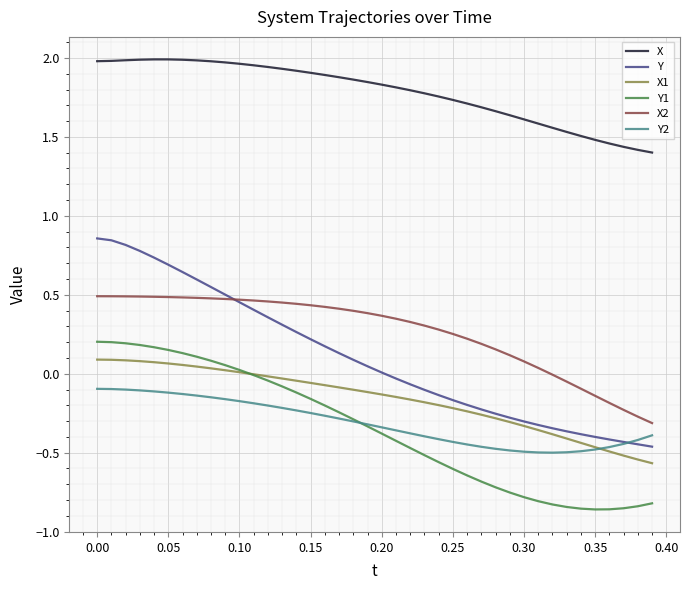

How many lines are shown in the chart?

6